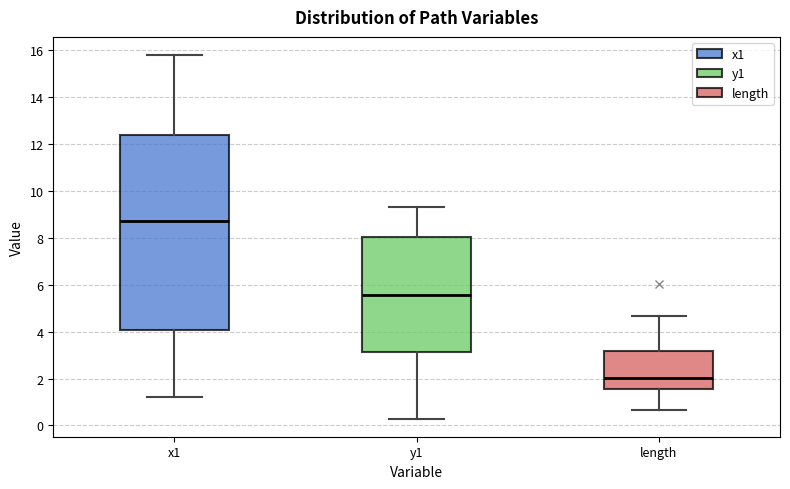

Reading left to right, read every box against the y-axis: the position of its median line, the range the box covers, and the ends of its whiskers. The values are not printed on the chart, so give them approximately, as read against the axis.

x1: median 8.8, box 4.0 to 12.4, whiskers 1.2 to 15.8
y1: median 5.6, box 3.2 to 8.0, whiskers 0.2 to 9.4
length: median 2.0, box 1.6 to 3.2, whiskers 0.6 to 4.6